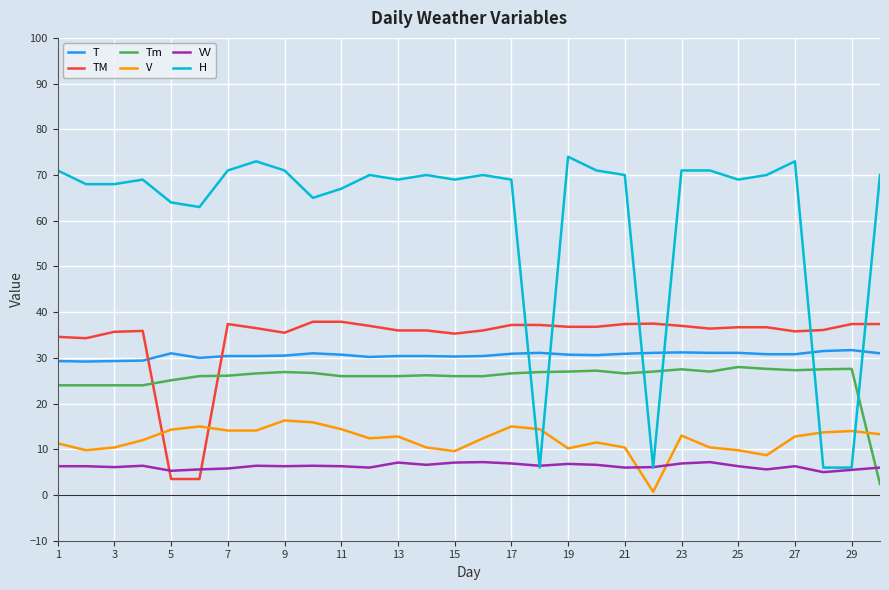

At how many categories does at least one series exceed 32?

30